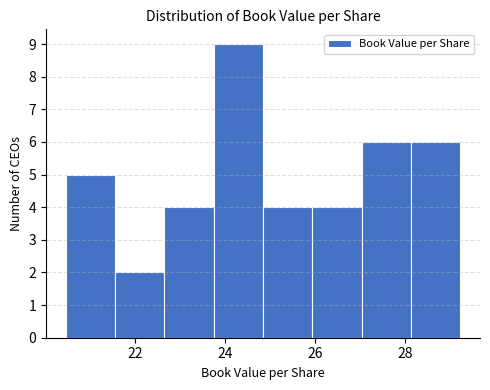

Reading left to right, transcribe this chart: for each bar, give the range it covers on the x-axis and its height. Neither the bar edges nor the heights are printed on the chart, so give them approximately, as read against the axes.

20.4 to 21.6: 5
21.6 to 22.6: 2
22.6 to 23.8: 4
23.8 to 24.8: 9
24.8 to 26.0: 4
26.0 to 27.0: 4
27.0 to 28.2: 6
28.2 to 29.2: 6